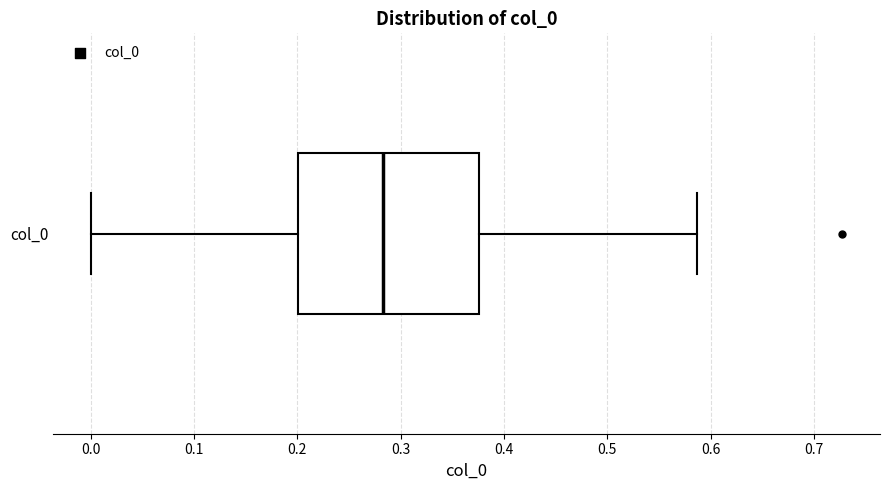

Read this box plot against the x-axis: the position of the median line, the range covered by the box, and the ends of both whiskers. The values are not printed on the chart, so give them approximately, as read against the axis.

median 0.28, box 0.20 to 0.38, whiskers 0.00 to 0.59